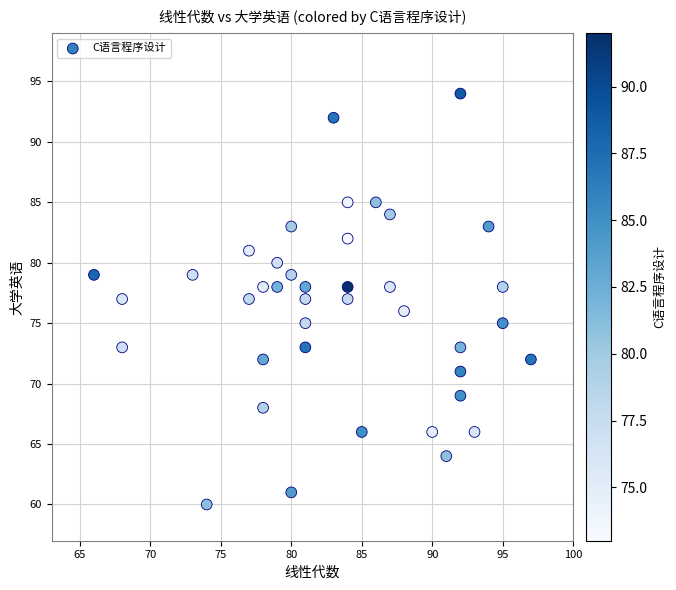

What is the range of X values (max minus min)?

31